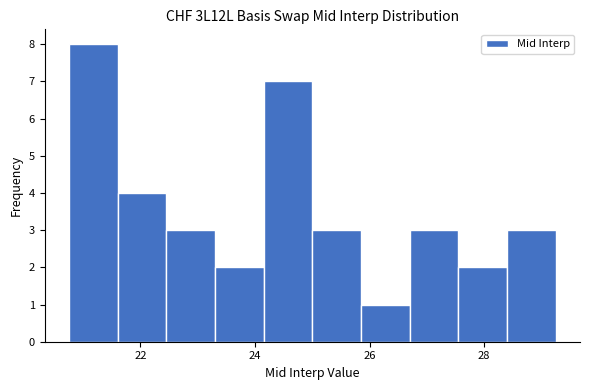

What is the height of the bar covering 27.55 to 28.40 on the x-axis? Neither the bar edges nor the heights are printed on the chart, so give them approximately, as read against the axes.

2